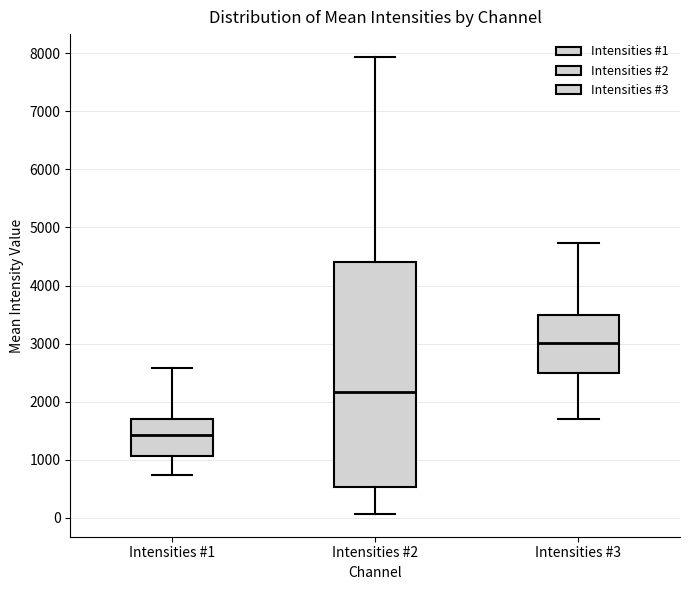

Where does the lower whisker of the box for Intensities #2 end on the y-axis? The values are not printed on the chart, so give them approximately, as read against the axis.

100